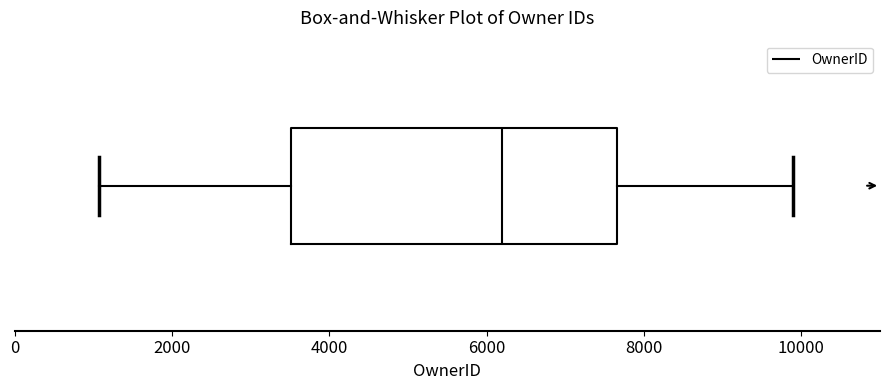

Where does the right whisker of the box end on the x-axis? The values are not printed on the chart, so give them approximately, as read against the axis.

10000